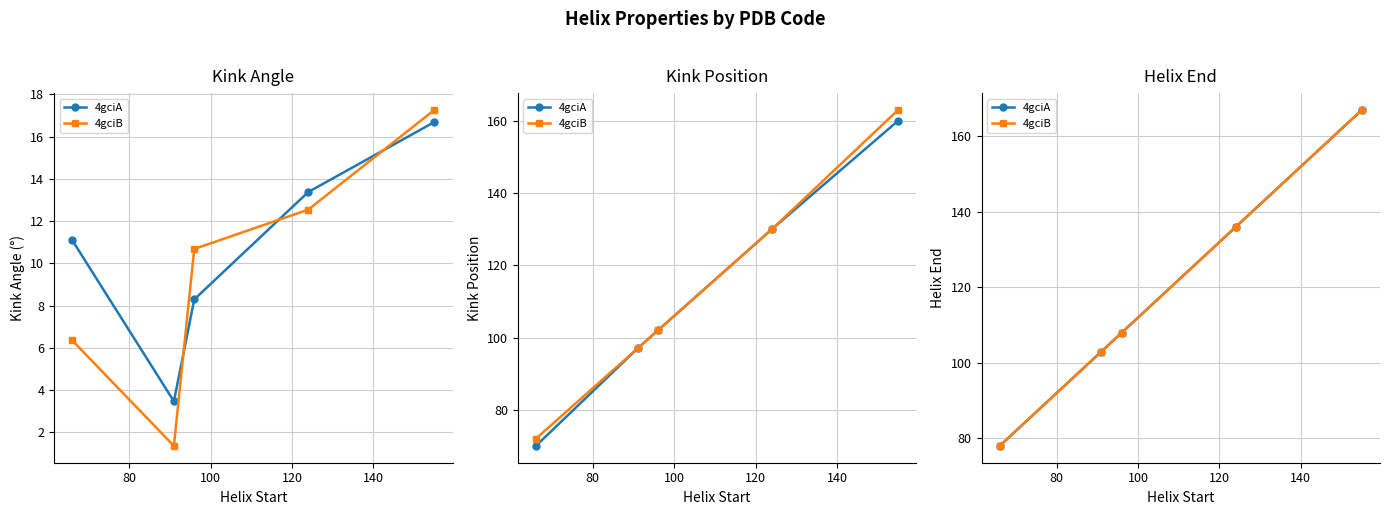

How many lines are shown in the chart?

2